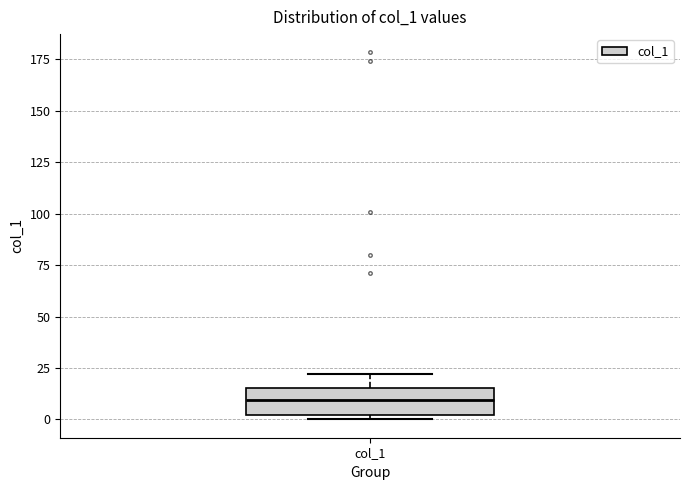

Transcribe this box plot: give where the median line is, the range the box spans, and where the two whiskers end, as read against the y-axis. The values are not printed on the chart, so give them approximately, as read against the axis.

median 10, box 0 to 15, whiskers 0 (just below the box's lower edge) to 20